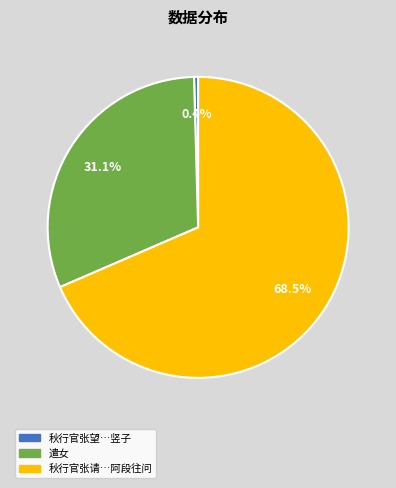

Does any single category account for the majority?

Yes